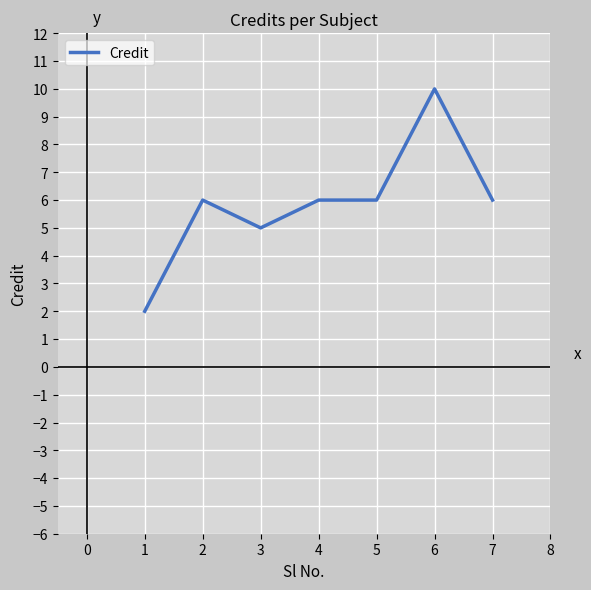

Where is the first local minimum?

3